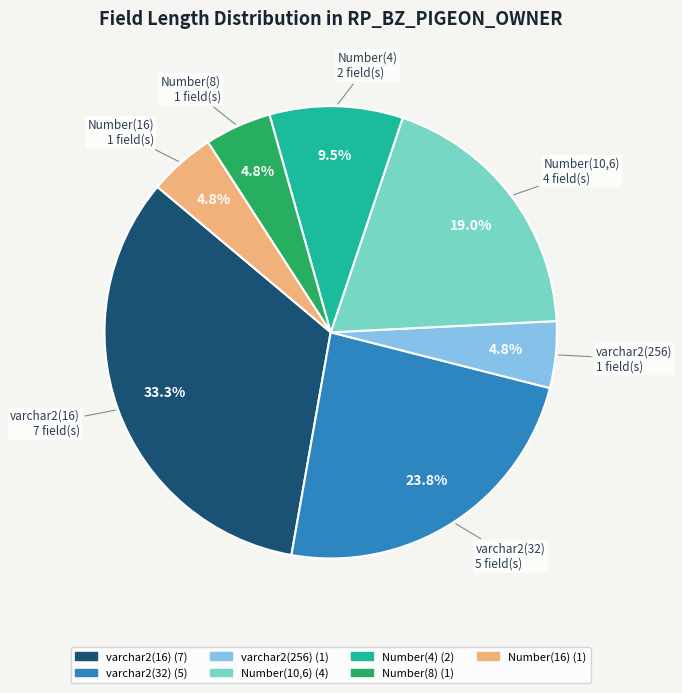

Does any single category account for the majority?

No